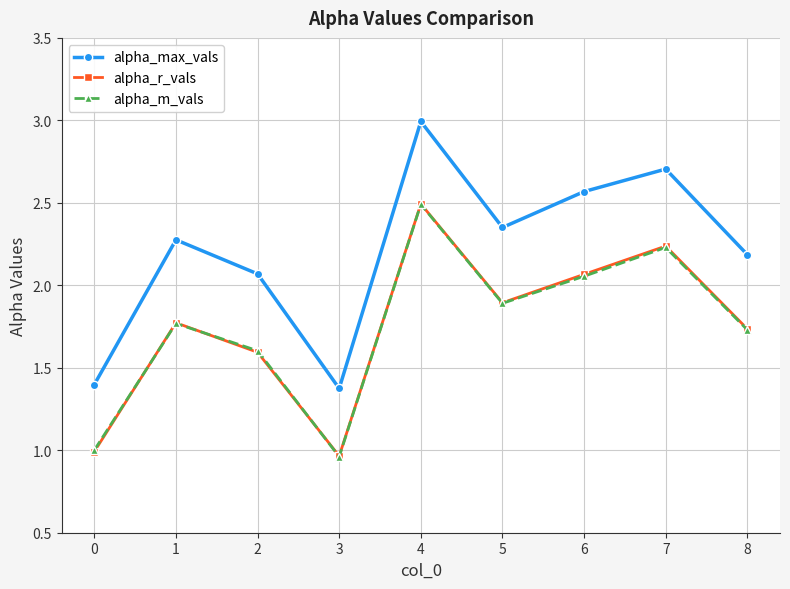

Count the number of data series in this chart.

3